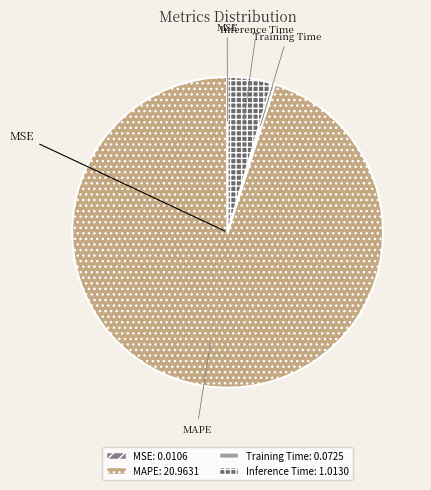

Do Inference Time and MAPE together represent more than half of the pie?

Yes